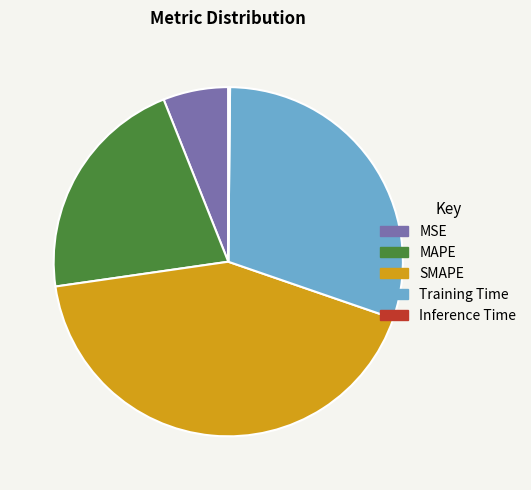

Does MAPE account for over 50% of the chart?

No